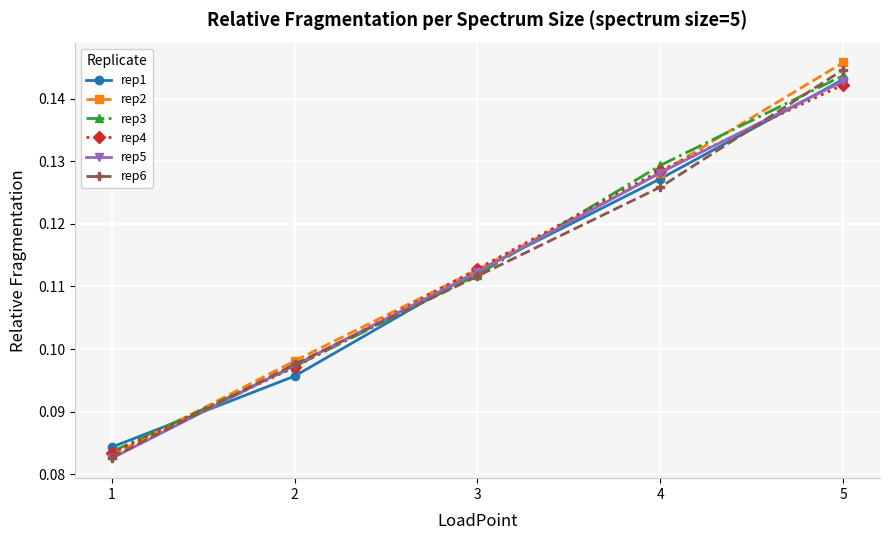

After their last crossing, which series has the higher values: rep6 or rep5?

rep6